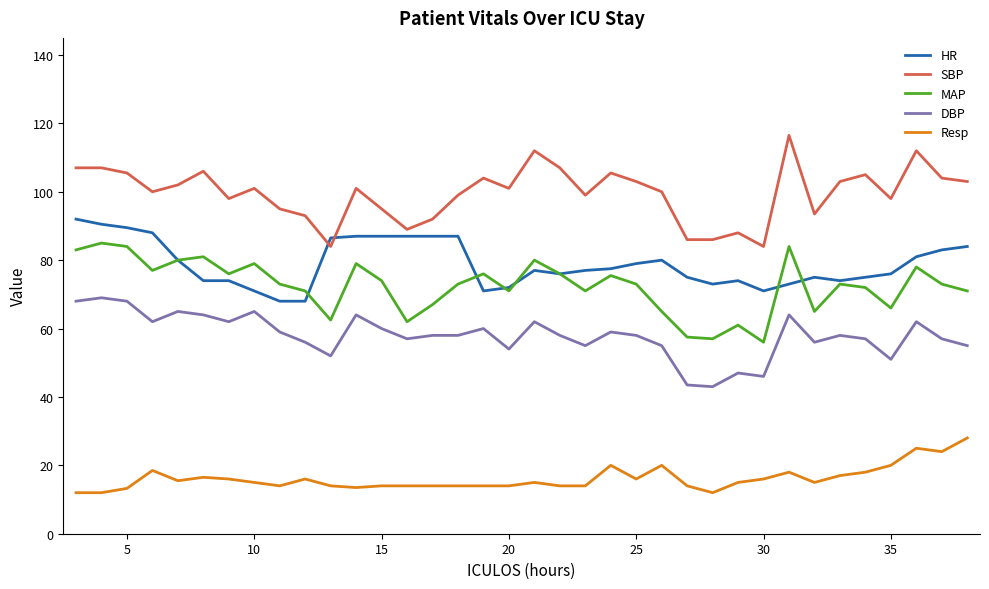

True or false: SBP and MAP intersect in this chart.

False